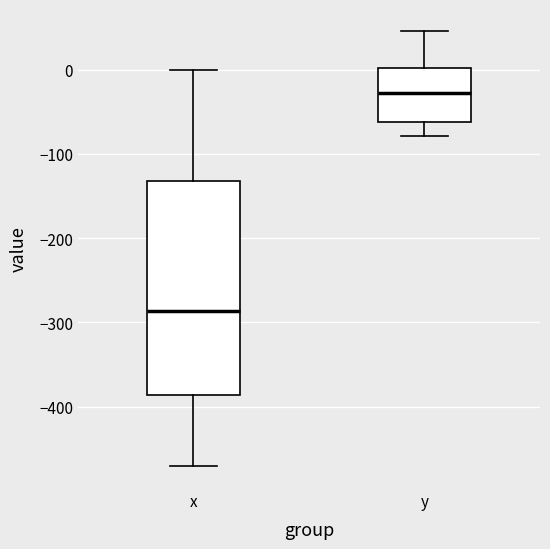

Comparing the boxes themselves (not the whiskers), which one is the tallest?

x